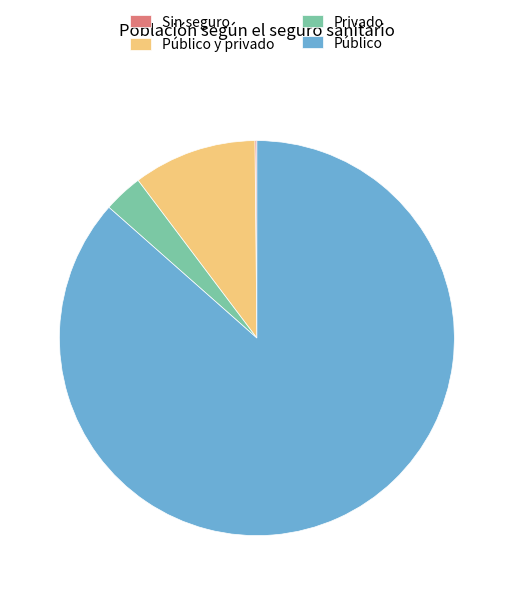

Does Público account for over 50% of the chart?

Yes